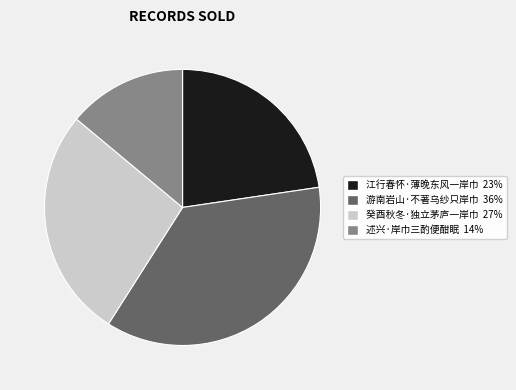

How many slices are in this pie chart?

4